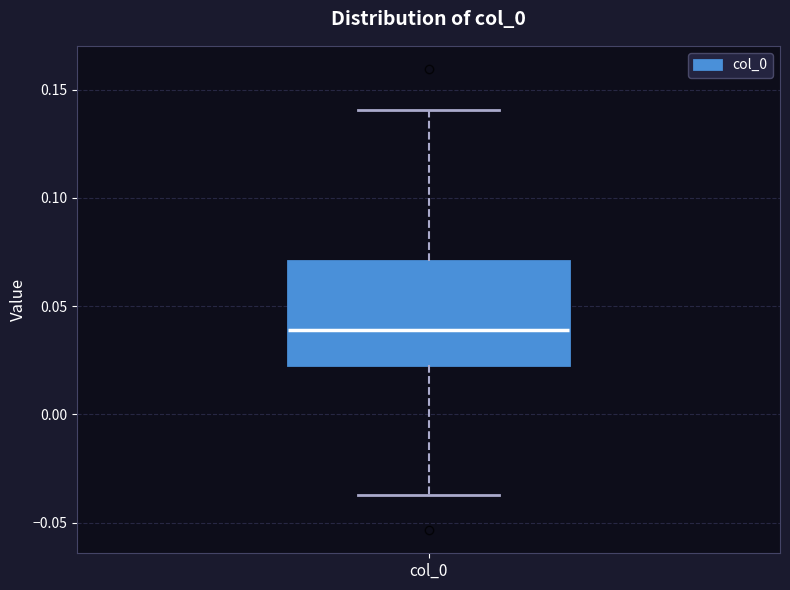

Where does the median line of the box for col_0 sit on the y-axis? The values are not printed on the chart, so give them approximately, as read against the axis.

0.040